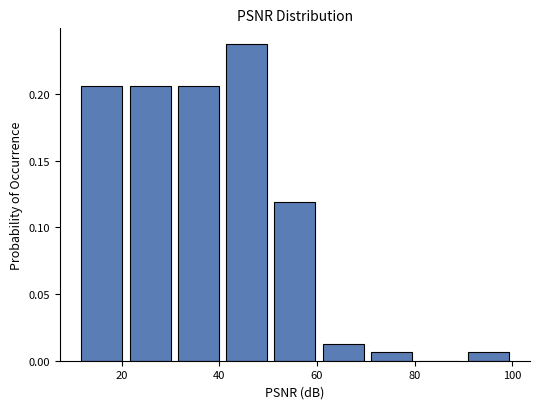

Reading left to right, list every bar in this chart as the range it spans on the x-axis followed by its height. Neither the bar edges nor the heights are printed on the chart, so give them approximately, as read against the axes.

12 to 20: 0.205
20 to 30: 0.205
30 to 40: 0.205
40 to 50: 0.240
50 to 60: 0.120
60 to 70: 0.015
70 to 80: 0.005
80 to 90: 0
90 to 100: 0.005